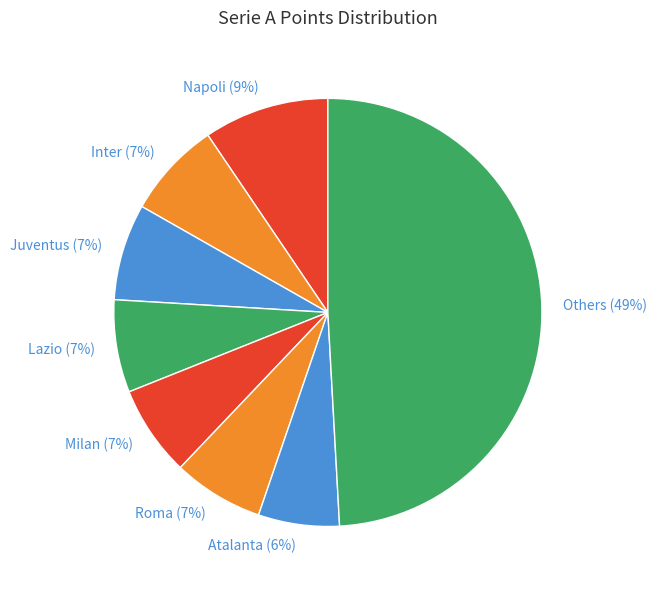

To the nearest percent, what is the combined percentage of Atalanta (6%) and Inter (7%)?

13%